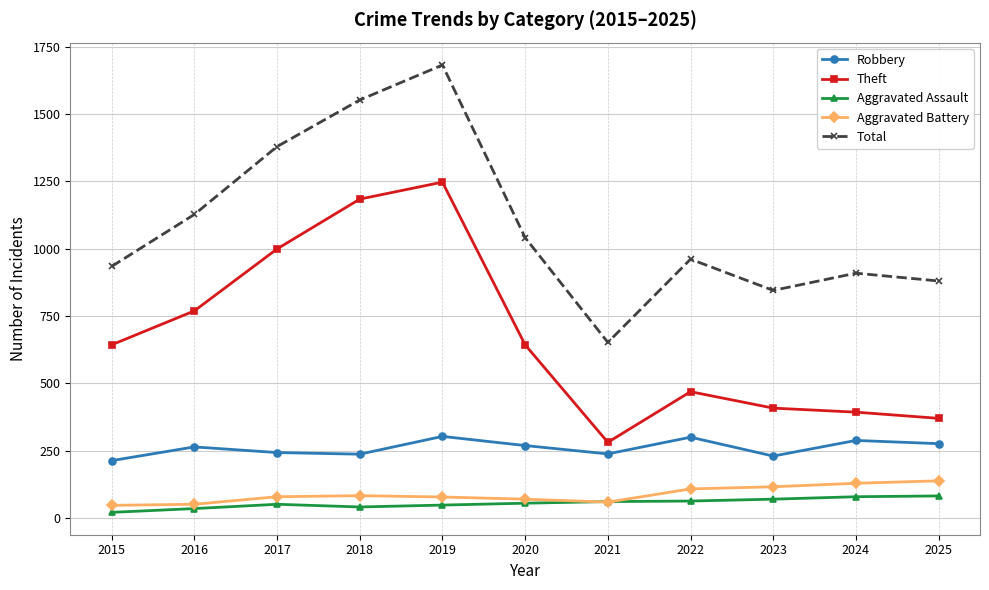

What is the approximate value of Robbery at 2022, to the nearest 5?

300